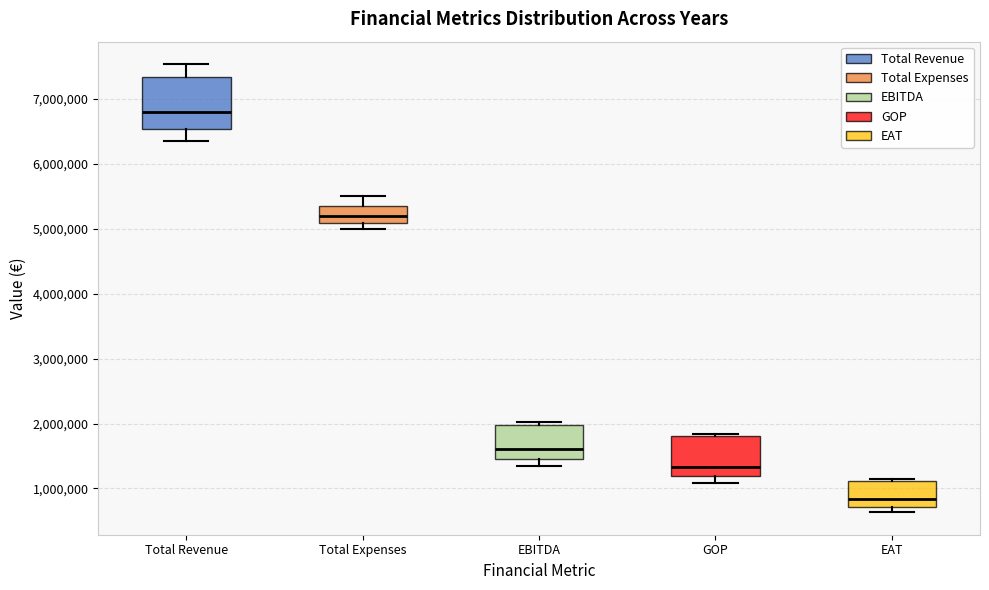

Reading left to right, read every box against the y-axis: the position of its median line, the range the box covers, and the ends of its whiskers. The values are not printed on the chart, so give them approximately, as read against the axis.

Total Revenue: median 6800000, box 6500000 to 7300000, whiskers 6300000 to 7500000
Total Expenses: median 5200000, box 5100000 to 5400000, whiskers 5000000 to 5500000
EBITDA: median 1600000, box 1500000 to 2000000, whiskers 1300000 to 2000000 (just above the box's upper edge)
GOP: median 1300000, box 1200000 to 1800000, whiskers 1100000 to 1800000 (just above the box's upper edge)
EAT: median 800000, box 700000 to 1100000, whiskers 600000 to 1100000 (just above the box's upper edge)